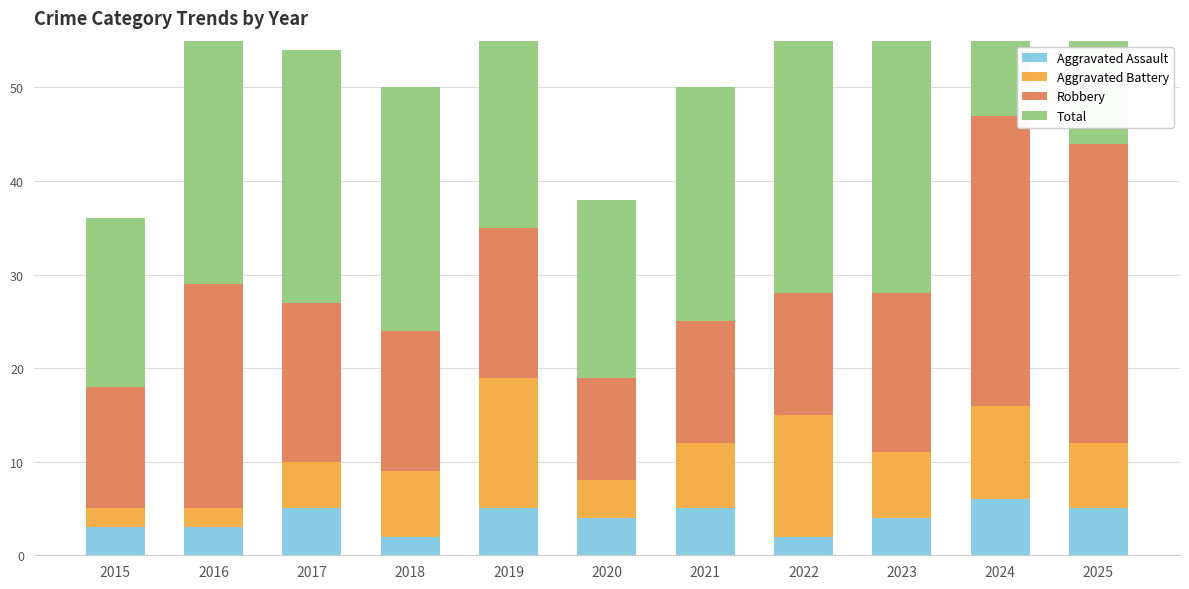

Between 2022 and 2019, which is larger?

2019